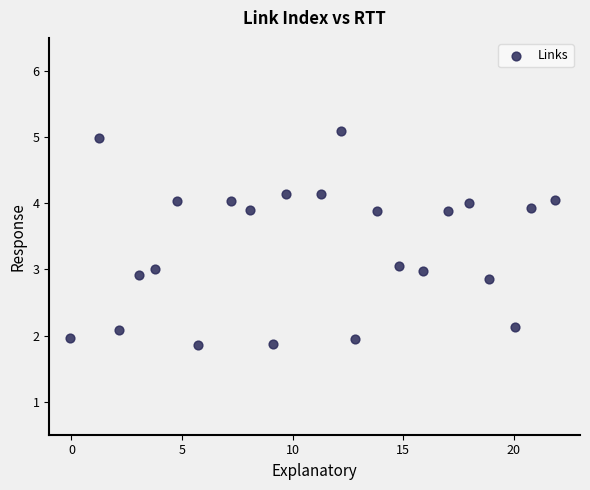

What is the range of X values (max minus min)?

22.0